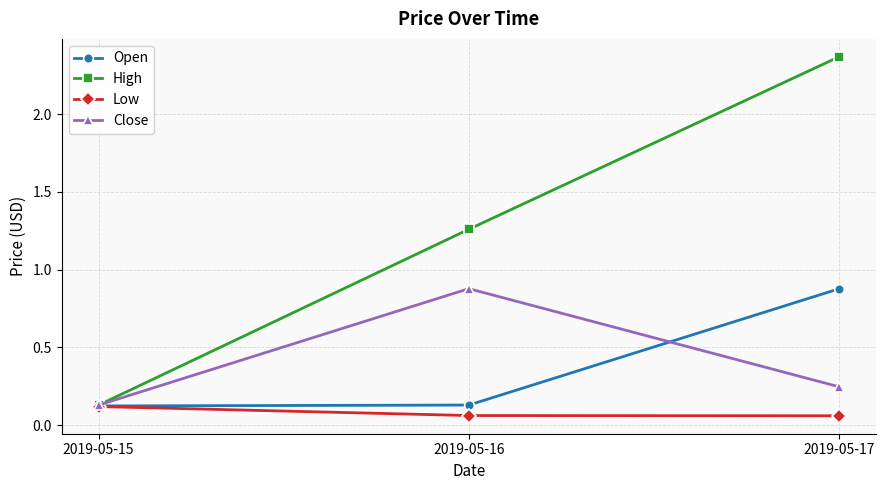

What is the difference between the High values at 2019-05-16 and 2019-05-15?

1.1